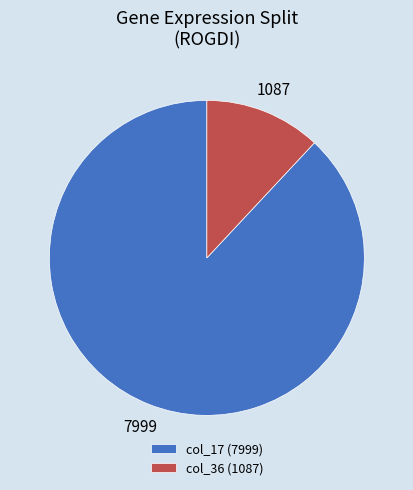

Which has a higher value, col_36 (1087) or col_17 (7999)?

col_17 (7999)